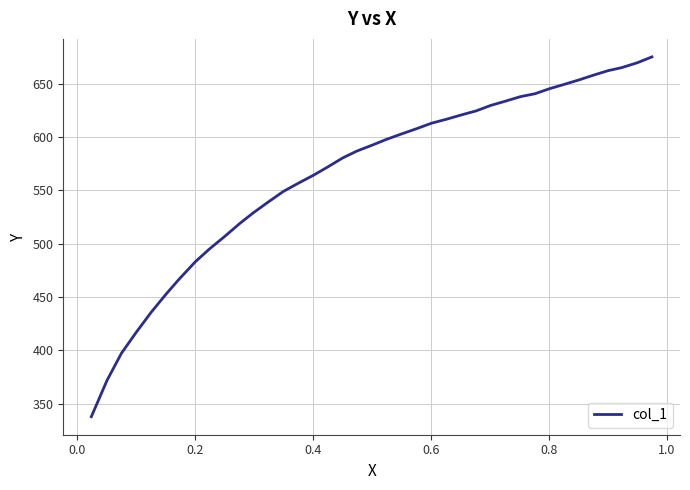

What is the greatest value displayed?

675.2